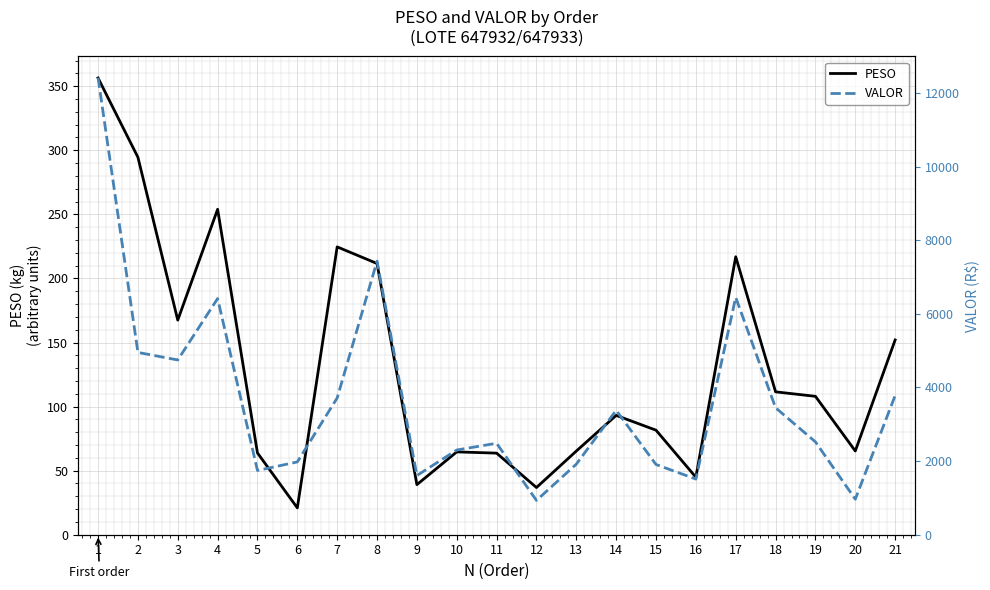

What is the highest value of the VALOR series?

12417.6